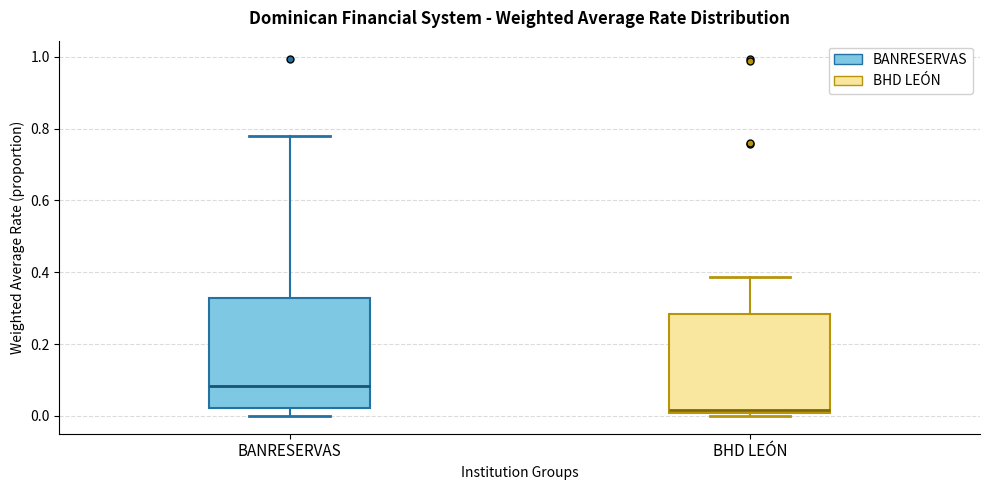

Reading left to right, transcribe this box plot: for each box, give where its median line is, the range the box spans, and where its two whiskers end, as read against the y-axis. The values are not printed on the chart, so give them approximately, as read against the axis.

BANRESERVAS: median 0.08, box 0.02 to 0.32, whiskers 0.00 to 0.78
BHD LEÓN: median 0.02, box 0.00 to 0.28, whiskers 0.00 (just below the box's lower edge) to 0.38